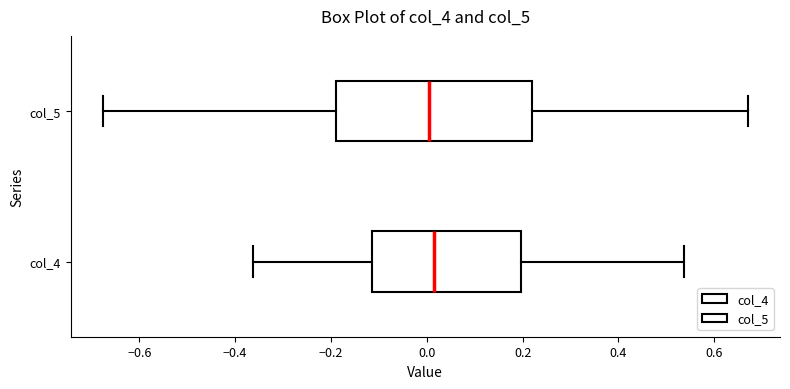

Which box is the widest, from its left edge to its right edge?

col_5